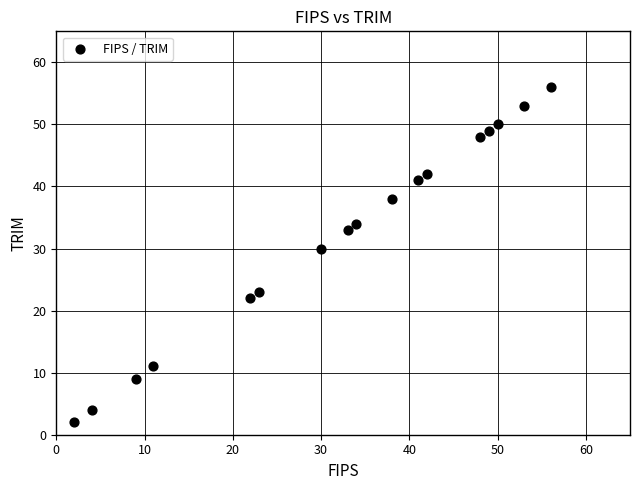

What Y value in the scatter plot is closest to 29?

30